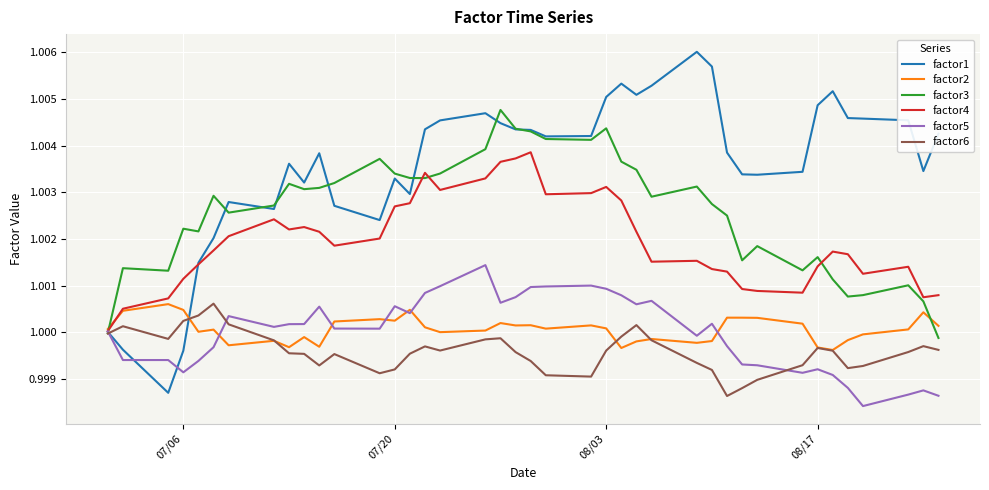

Which series has the largest total across all categories?

factor1